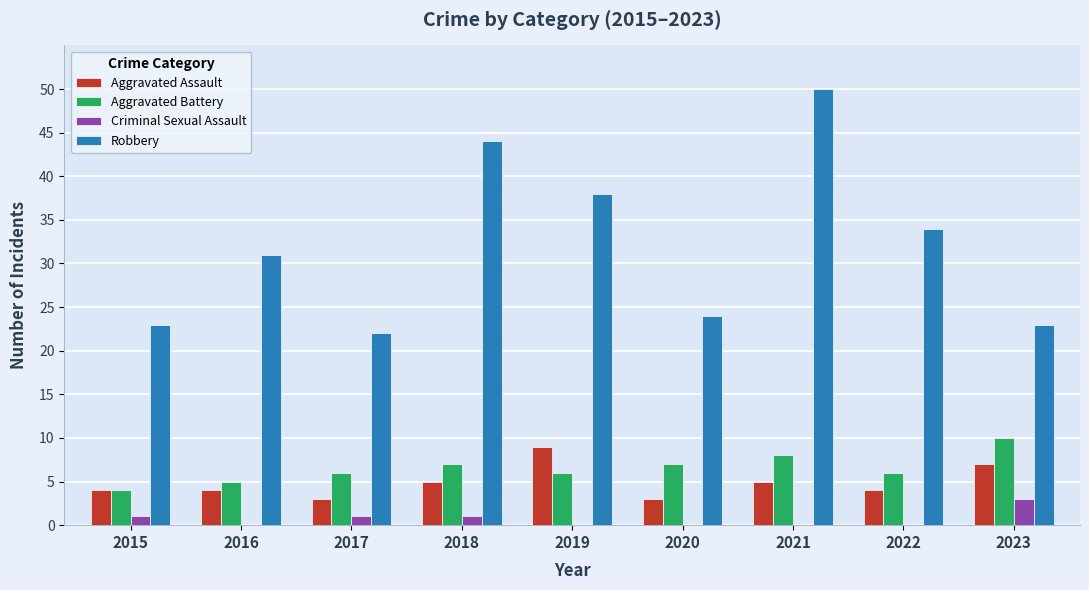

Between 2016 and 2018, which series saw the biggest shift?

Robbery